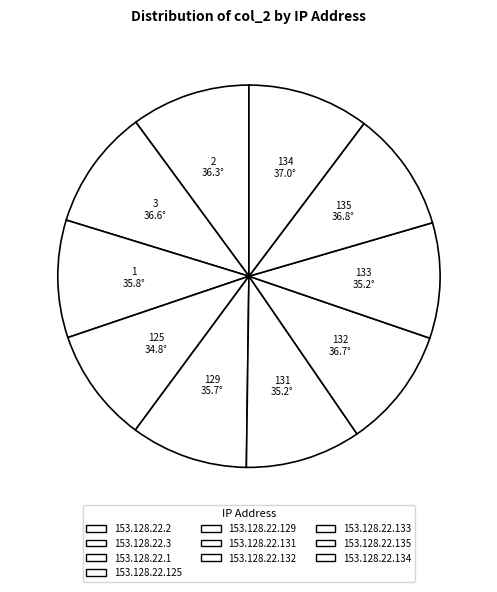

What percentage is NOT represented by 153.128.22.3?

89.8%